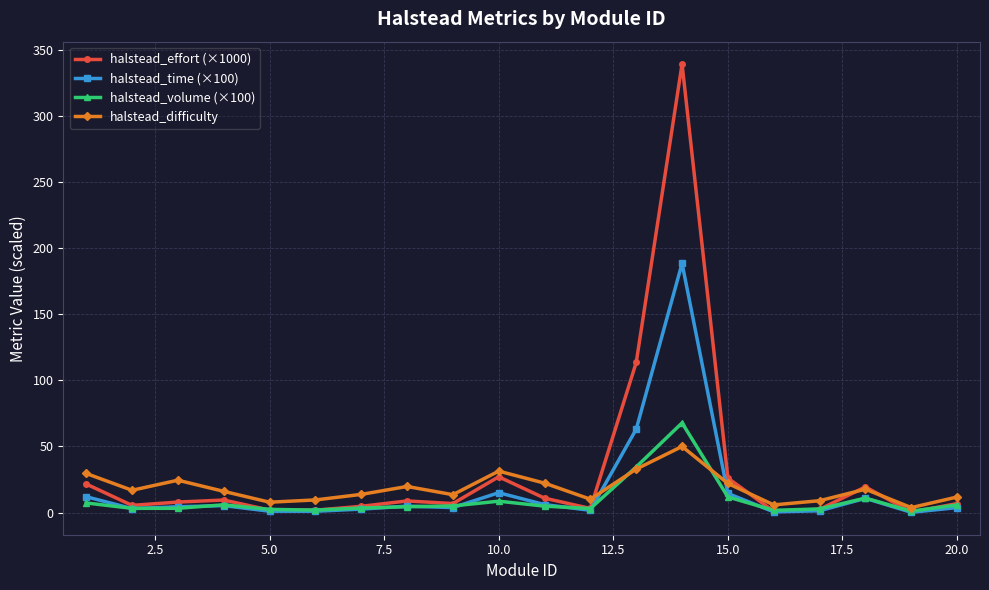

Which series has the widest spread of values?

halstead_effort (×1000)